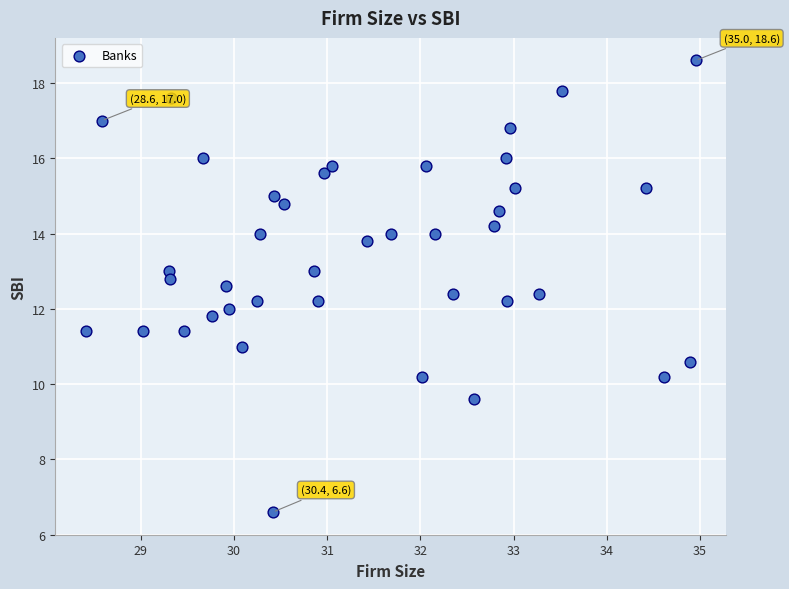

What is the range of Y values (max minus min)?

12.0